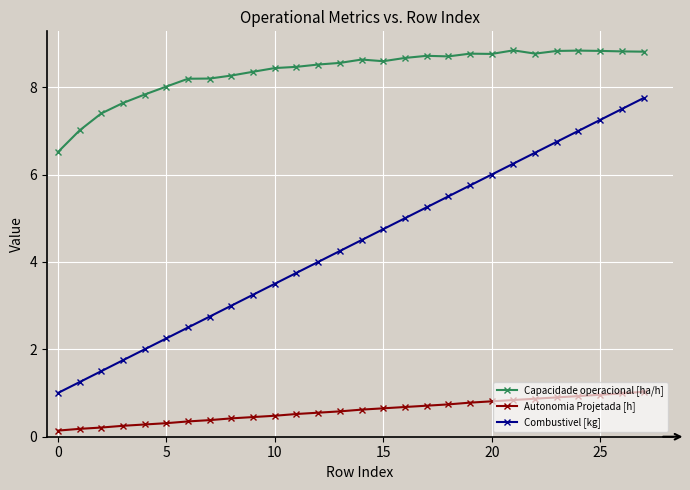

Which series has the largest range (max minus min)?

Combustivel [kg]